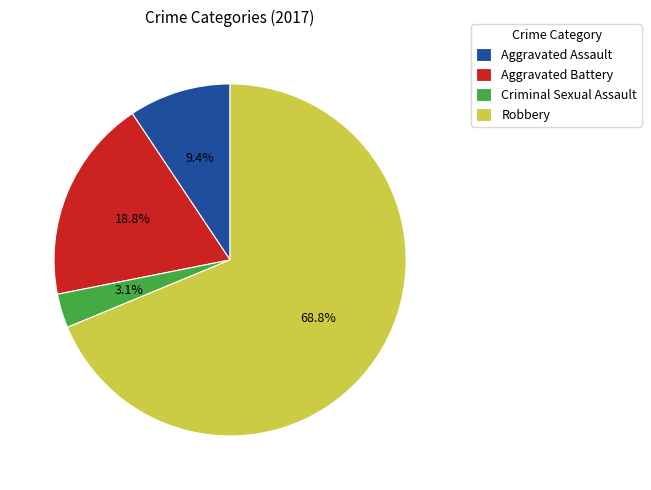

To the nearest percent, what is the combined percentage of Aggravated Assault and Aggravated Battery?

28%